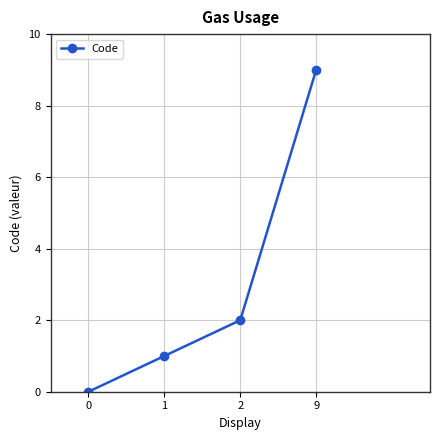

Is this an area chart (filled region under the line)?

No